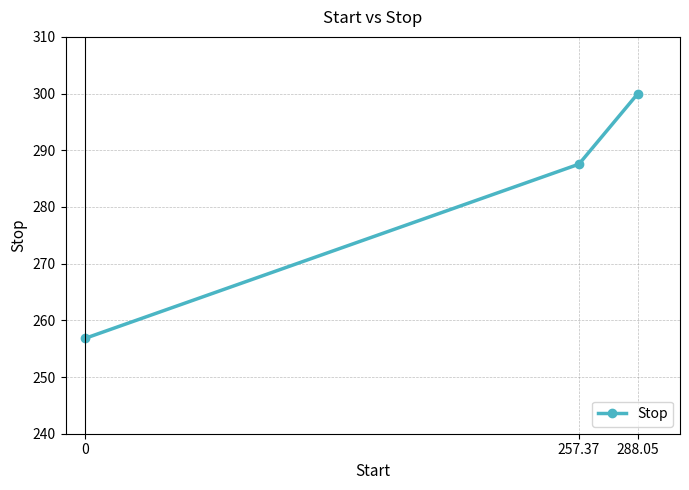

List the labels in order of value, largest first.

288.05, 257.37, 0